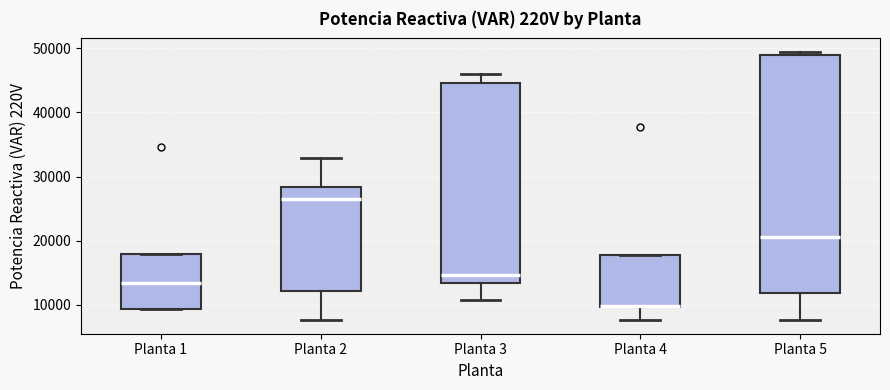

Reading left to right, transcribe this box plot: for each box, give where its median line is, the range the box spans, and where its two whiskers end, as read against the y-axis. The values are not printed on the chart, so give them approximately, as read against the axis.

Planta 1: median 13000, box 9000 to 18000, whiskers 9000 to 18000
Planta 2: median 27000, box 12000 to 28000, whiskers 8000 to 33000
Planta 3: median 15000, box 13000 to 45000, whiskers 11000 to 46000
Planta 4: median 10000 (drawn on the box's lower edge), box 10000 to 18000, whiskers 8000 to 18000
Planta 5: median 21000, box 12000 to 49000, whiskers 8000 to 49000 (just above the box's upper edge)